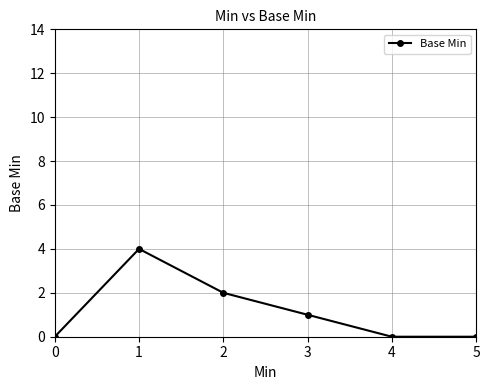

Reading right to left, extract all data points from this chart.

5=0	4=0	3=1	2=2	1=4	0=0